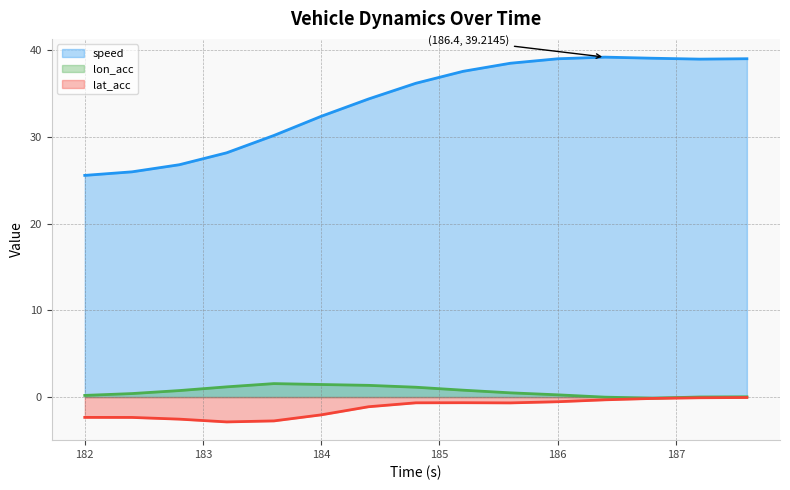

What is the smallest value displayed?

-2.9